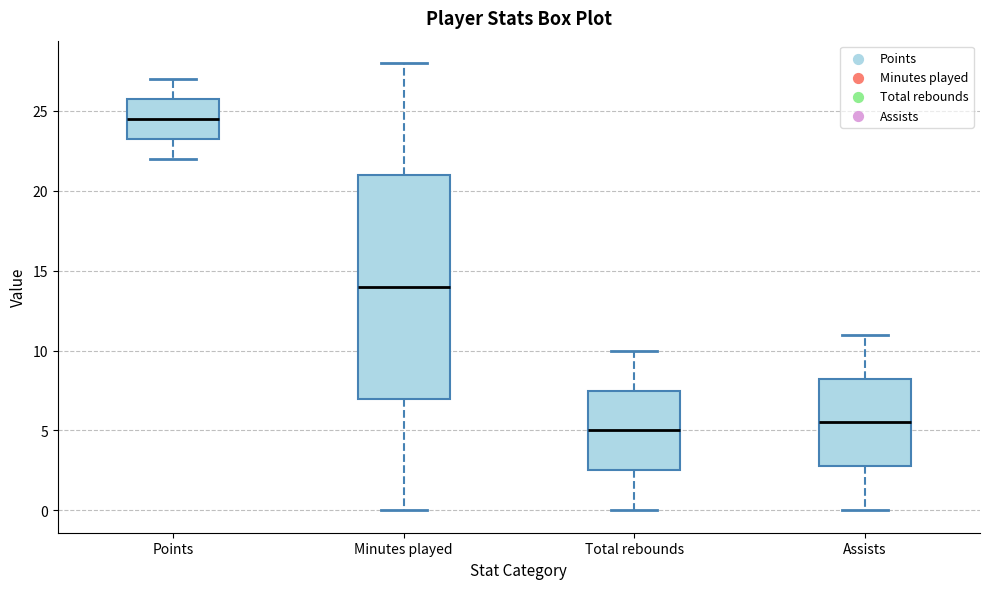

Reading left to right, transcribe this box plot: for each box, give where its median line is, the range the box spans, and where its two whiskers end, as read against the y-axis. The values are not printed on the chart, so give them approximately, as read against the axis.

Points: median 24.5, box 23.5 to 26.0, whiskers 22.0 to 27.0
Minutes played: median 14.0, box 7.0 to 21.0, whiskers 0.0 to 28.0
Total rebounds: median 5.0, box 2.5 to 7.5, whiskers 0.0 to 10.0
Assists: median 5.5, box 3.0 to 8.5, whiskers 0.0 to 11.0